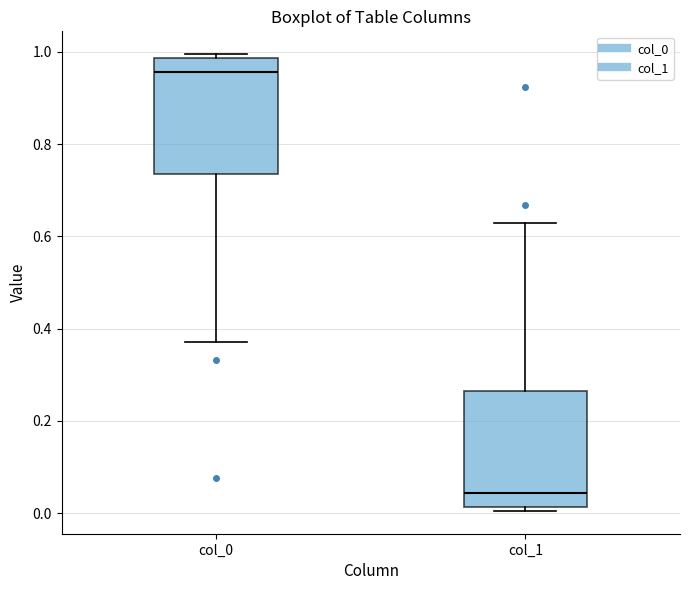

Where is the lower edge of the box for col_0 on the y-axis? The values are not printed on the chart, so give them approximately, as read against the axis.

0.74